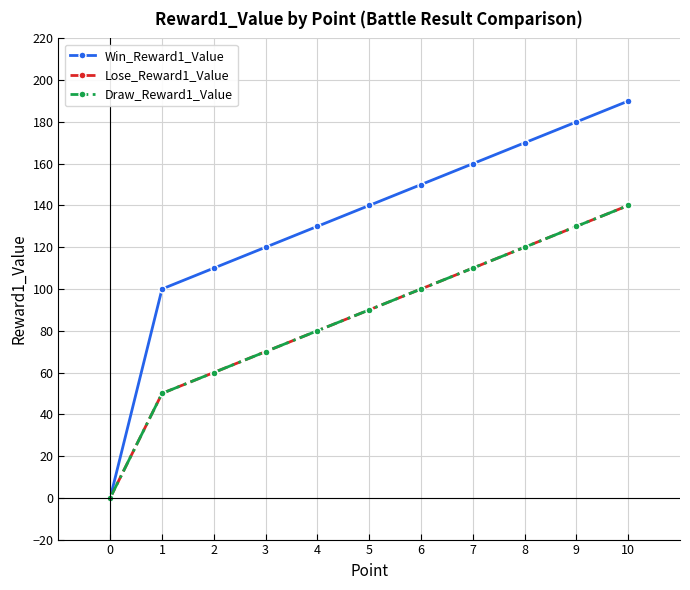

Is this an area chart (filled region under the line)?

No